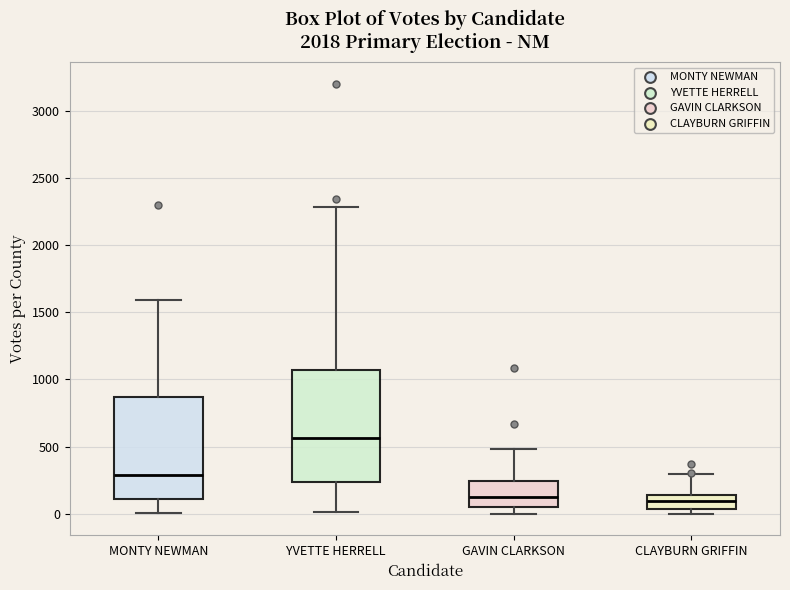

Reading left to right, read every box against the y-axis: the position of its median line, the range the box covers, and the ends of its whiskers. The values are not printed on the chart, so give them approximately, as read against the axis.

MONTY NEWMAN: median 300, box 100 to 850, whiskers 0 to 1600
YVETTE HERRELL: median 550, box 250 to 1050, whiskers 0 to 2300
GAVIN CLARKSON: median 100, box 50 to 250, whiskers 0 to 500
CLAYBURN GRIFFIN: median 100, box 50 to 150, whiskers 0 to 300